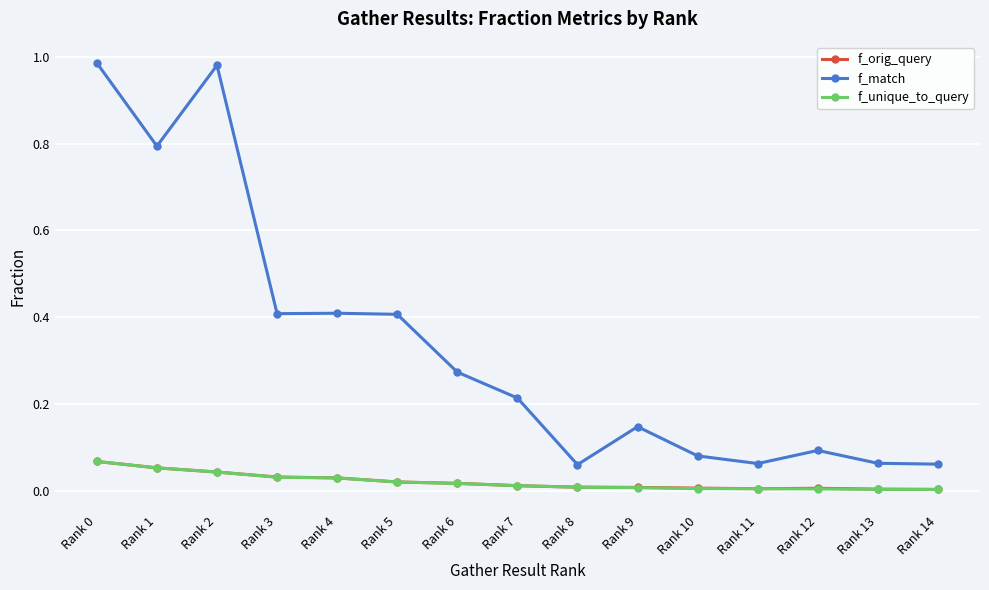

True or false: f_match and f_orig_query intersect in this chart.

False